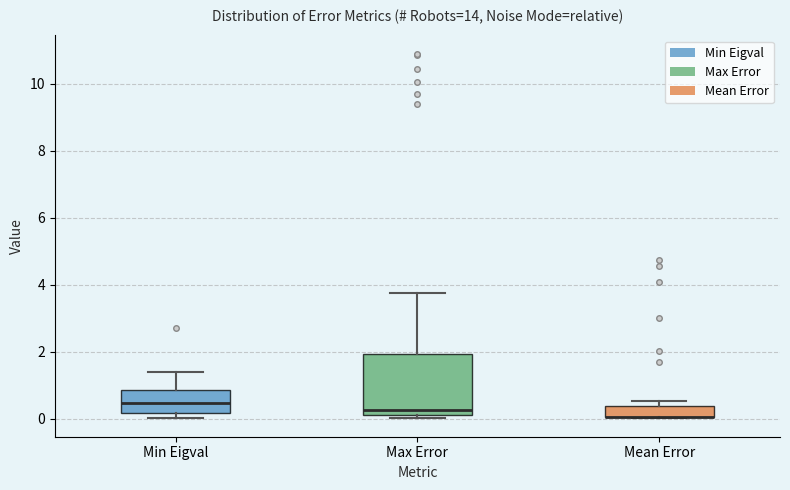

Reading left to right, read every box against the y-axis: the position of its median line, the range the box covers, and the ends of its whiskers. The values are not printed on the chart, so give them approximately, as read against the axis.

Min Eigval: median 0.4, box 0.2 to 0.8, whiskers 0.0 to 1.4
Max Error: median 0.2 (just above the box's lower edge), box 0.2 to 2.0, whiskers 0.0 to 3.8
Mean Error: median 0.0 (drawn on the box's lower edge), box 0.0 to 0.4, whiskers 0.0 to 0.6